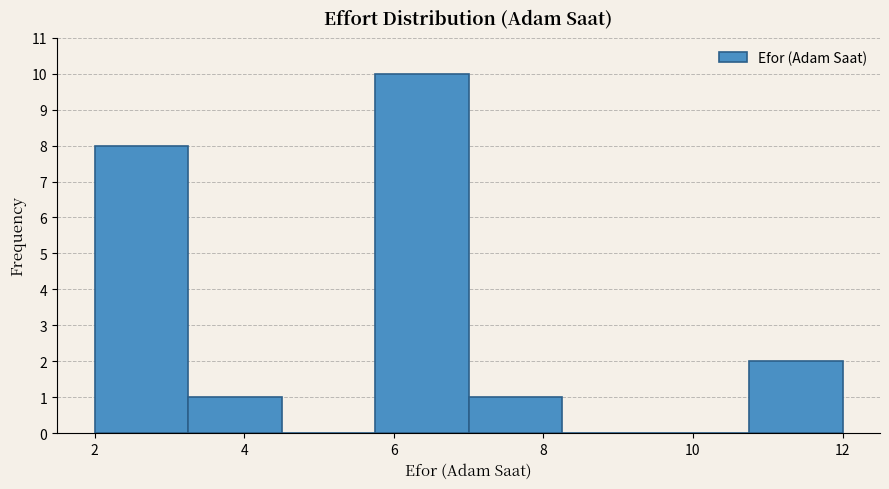

How tall is the bar that spans 7.00 to 8.25 on the x-axis? Neither the bar edges nor the heights are printed on the chart, so give them approximately, as read against the axes.

1